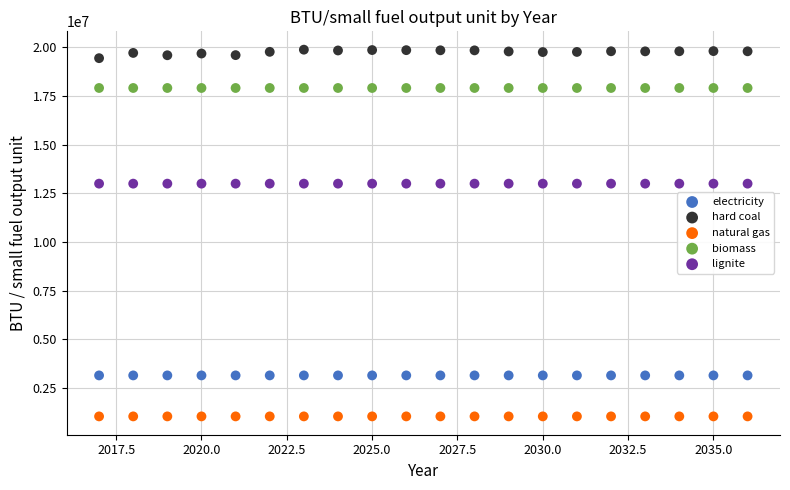

Which series contains the lowest Y value?

natural gas